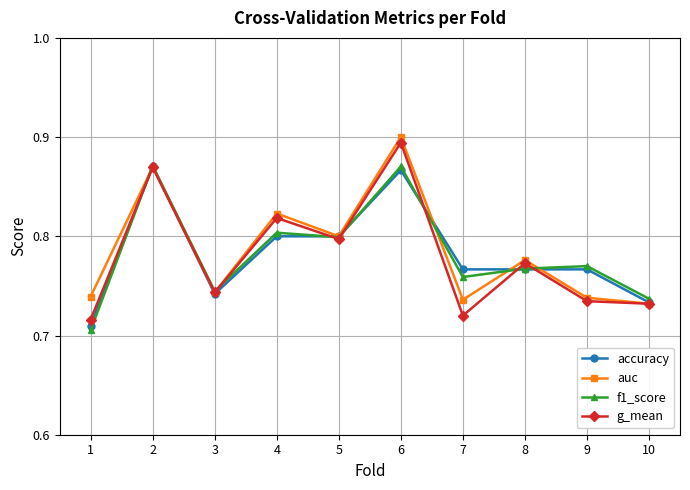

Count the auc values in the range 0 to 1.

10